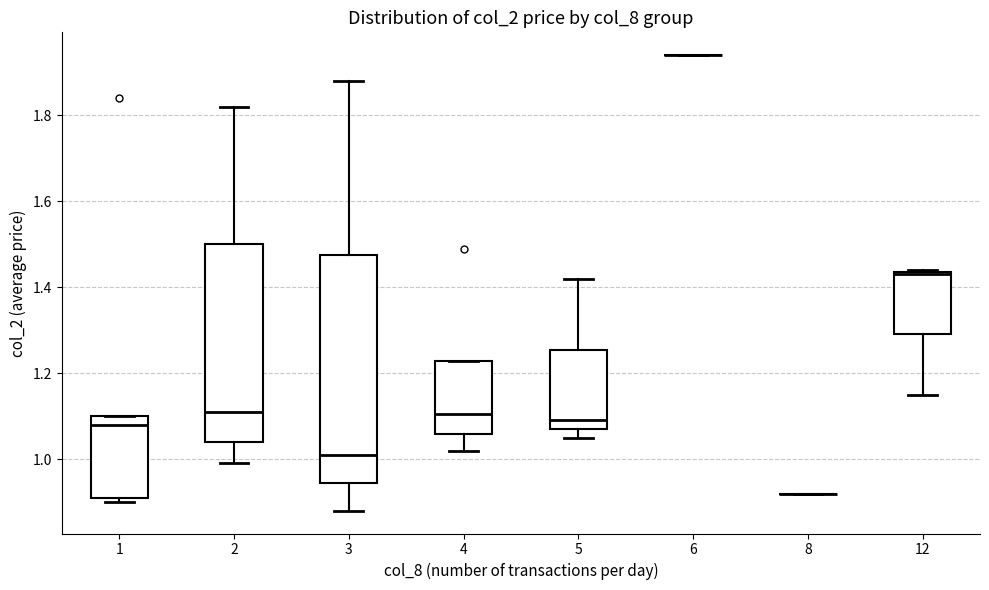

Where is the lower edge of the box at x = 1 on the y-axis? The values are not printed on the chart, so give them approximately, as read against the axis.

0.92